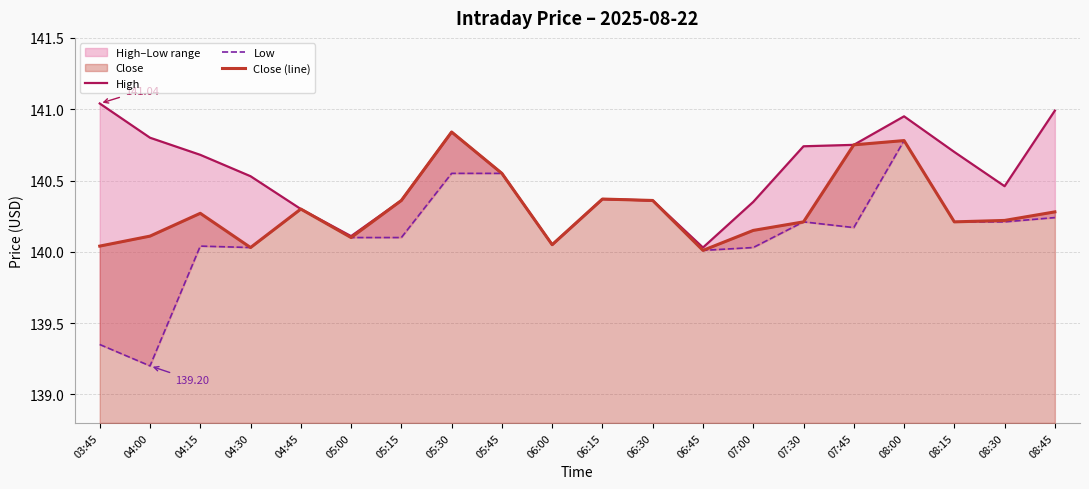

True or false: High and Close (line) cross at least once.

False